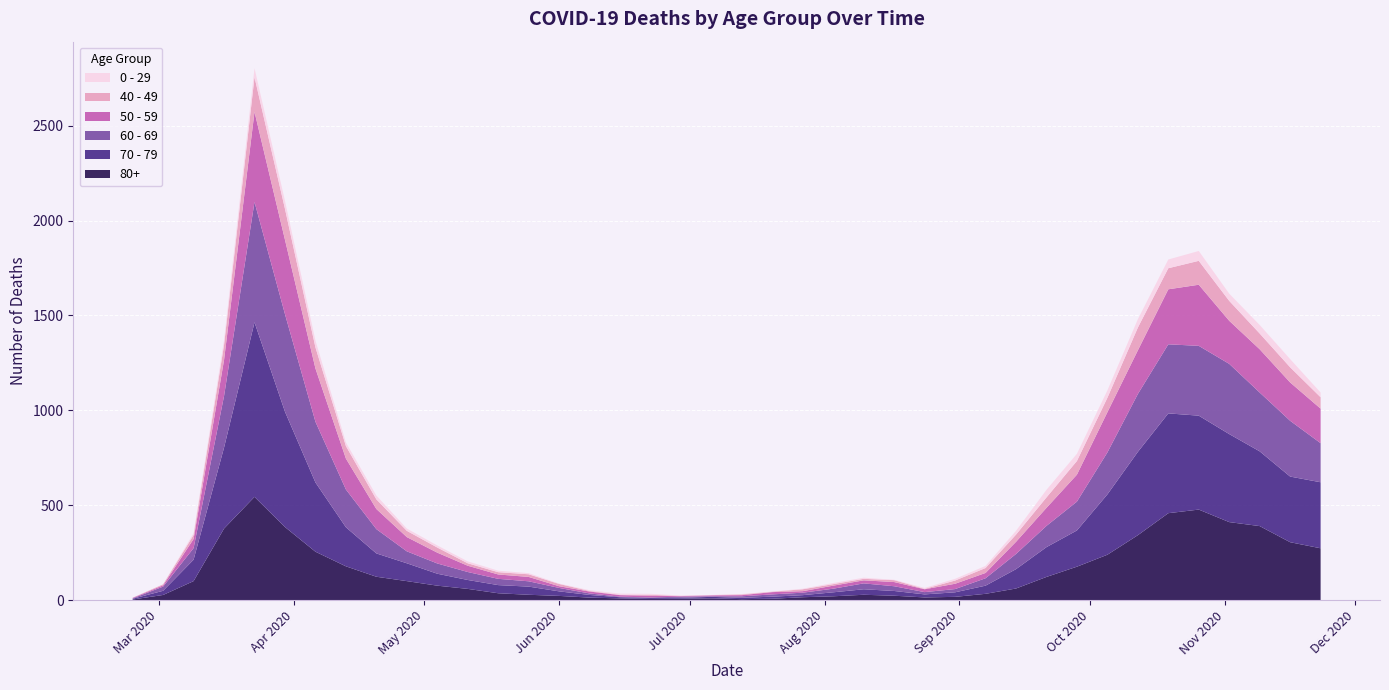

Reading left to right, transcribe all the data shown in this chart.

80+: 2020-02-24=3	2020-03-02=27	2020-03-09=100	2020-03-16=377	2020-03-23=544	2020-03-30=385	2020-04-06=255	2020-04-13=178	2020-04-20=123	2020-04-27=100	2020-05-04=76	2020-05-11=59	2020-05-18=36	2020-05-25=28	2020-06-01=22	2020-06-08=13	2020-06-15=9	2020-06-22=6	2020-06-29=7	2020-07-06=9	2020-07-13=5	2020-07-20=7	2020-07-27=15	2020-08-03=20	2020-08-10=28	2020-08-17=23	2020-08-24=14	2020-08-31=17	2020-09-07=33	2020-09-14=61	2020-09-21=122	2020-09-28=176	2020-10-05=239	2020-10-12=342	2020-10-19=458	2020-10-26=477	2020-11-02=411	2020-11-09=390	2020-11-16=305	2020-11-23=273
70 - 79: 2020-02-24=4	2020-03-02=22	2020-03-09=113	2020-03-16=427	2020-03-23=920	2020-03-30=608	2020-04-06=365	2020-04-13=206	2020-04-20=123	2020-04-27=94	2020-05-04=63	2020-05-11=47	2020-05-18=43	2020-05-25=43	2020-06-01=24	2020-06-08=14	2020-06-15=6	2020-06-22=5	2020-06-29=5	2020-07-06=8	2020-07-13=7	2020-07-20=11	2020-07-27=11	2020-08-03=21	2020-08-10=29	2020-08-17=25	2020-08-24=16	2020-08-31=24	2020-09-07=43	2020-09-14=102	2020-09-21=157	2020-09-28=191	2020-10-05=318	2020-10-12=439	2020-10-19=526	2020-10-26=495	2020-11-02=464	2020-11-09=394	2020-11-16=346	2020-11-23=348
60 - 69: 2020-02-24=2	2020-03-02=22	2020-03-09=61	2020-03-16=272	2020-03-23=634	2020-03-30=514	2020-04-06=320	2020-04-13=199	2020-04-20=128	2020-04-27=63	2020-05-04=54	2020-05-11=42	2020-05-18=33	2020-05-25=28	2020-06-01=18	2020-06-08=8	2020-06-15=3	2020-06-22=3	2020-06-29=6	2020-07-06=3	2020-07-13=8	2020-07-20=12	2020-07-27=13	2020-08-03=19	2020-08-10=31	2020-08-17=25	2020-08-24=12	2020-08-31=17	2020-09-07=39	2020-09-14=80	2020-09-21=112	2020-09-28=152	2020-10-05=221	2020-10-12=305	2020-10-19=364	2020-10-26=368	2020-11-02=370	2020-11-09=310	2020-11-16=294	2020-11-23=206
50 - 59: 2020-02-24=3	2020-03-02=7	2020-03-09=48	2020-03-16=190	2020-03-23=475	2020-03-30=392	2020-04-06=281	2020-04-13=163	2020-04-20=106	2020-04-27=75	2020-05-04=57	2020-05-11=33	2020-05-18=23	2020-05-25=23	2020-06-01=9	2020-06-08=10	2020-06-15=8	2020-06-22=9	2020-06-29=3	2020-07-06=5	2020-07-13=6	2020-07-20=12	2020-07-27=8	2020-08-03=16	2020-08-10=16	2020-08-17=22	2020-08-24=15	2020-08-31=28	2020-09-07=28	2020-09-14=64	2020-09-21=95	2020-09-28=142	2020-10-05=212	2020-10-12=230	2020-10-19=290	2020-10-26=322	2020-11-02=227	2020-11-09=228	2020-11-16=202	2020-11-23=182
40 - 49: 2020-02-24=0	2020-03-02=5	2020-03-09=21	2020-03-16=79	2020-03-23=183	2020-03-30=163	2020-04-06=111	2020-04-13=66	2020-04-20=51	2020-04-27=33	2020-05-04=27	2020-05-11=13	2020-05-18=12	2020-05-25=14	2020-06-01=12	2020-06-08=3	2020-06-15=2	2020-06-22=5	2020-06-29=1	2020-07-06=1	2020-07-13=4	2020-07-20=2	2020-07-27=10	2020-08-03=8	2020-08-10=8	2020-08-17=10	2020-08-24=2	2020-08-31=17	2020-09-07=26	2020-09-14=38	2020-09-21=55	2020-09-28=72	2020-10-05=76	2020-10-12=120	2020-10-19=111	2020-10-26=126	2020-11-02=105	2020-11-09=83	2020-11-16=80	2020-11-23=60
0 - 29: 2020-02-24=1	2020-03-02=0	2020-03-09=10	2020-03-16=25	2020-03-23=47	2020-03-30=42	2020-04-06=36	2020-04-13=19	2020-04-20=20	2020-04-27=12	2020-05-04=11	2020-05-11=10	2020-05-18=8	2020-05-25=6	2020-06-01=2	2020-06-08=4	2020-06-15=6	2020-06-22=5	2020-06-29=2	2020-07-06=1	2020-07-13=2	2020-07-20=1	2020-07-27=3	2020-08-03=6	2020-08-10=6	2020-08-17=2	2020-08-24=5	2020-08-31=9	2020-09-07=11	2020-09-14=20	2020-09-21=40	2020-09-28=38	2020-10-05=39	2020-10-12=44	2020-10-19=46	2020-10-26=52	2020-11-02=38	2020-11-09=45	2020-11-16=43	2020-11-23=25